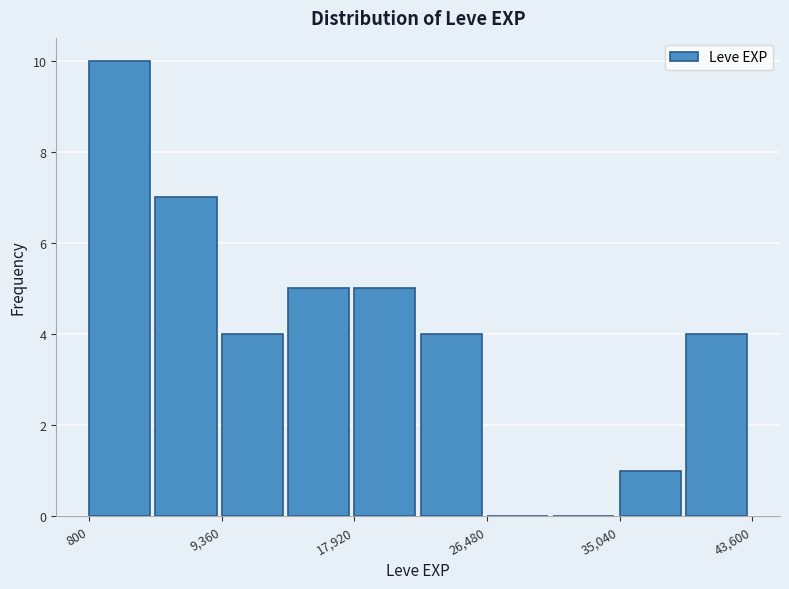

Reading left to right, list every bar in this chart as the range it spans on the x-axis followed by its height. Neither the bar edges nor the heights are printed on the chart, so give them approximately, as read against the axes.

1000 to 5000: 10
5000 to 9000: 7
9000 to 14000: 4
14000 to 18000: 5
18000 to 22000: 5
22000 to 26000: 4
26000 to 31000: 0
31000 to 35000: 0
35000 to 39000: 1
39000 to 44000: 4